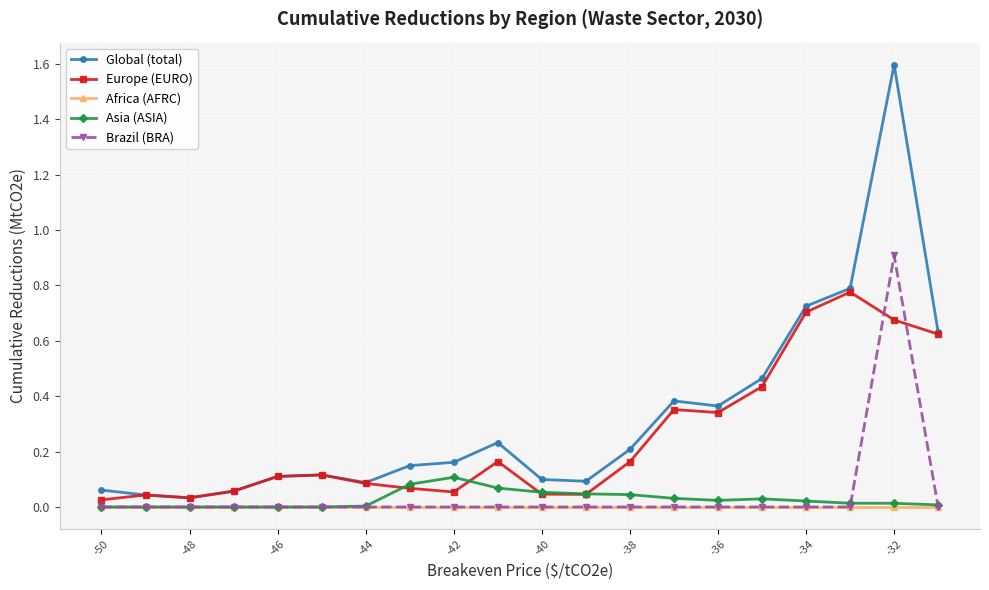

List the series in order of their peak value, highest first.

Global (total), Brazil (BRA), Europe (EURO), Asia (ASIA), Africa (AFRC)